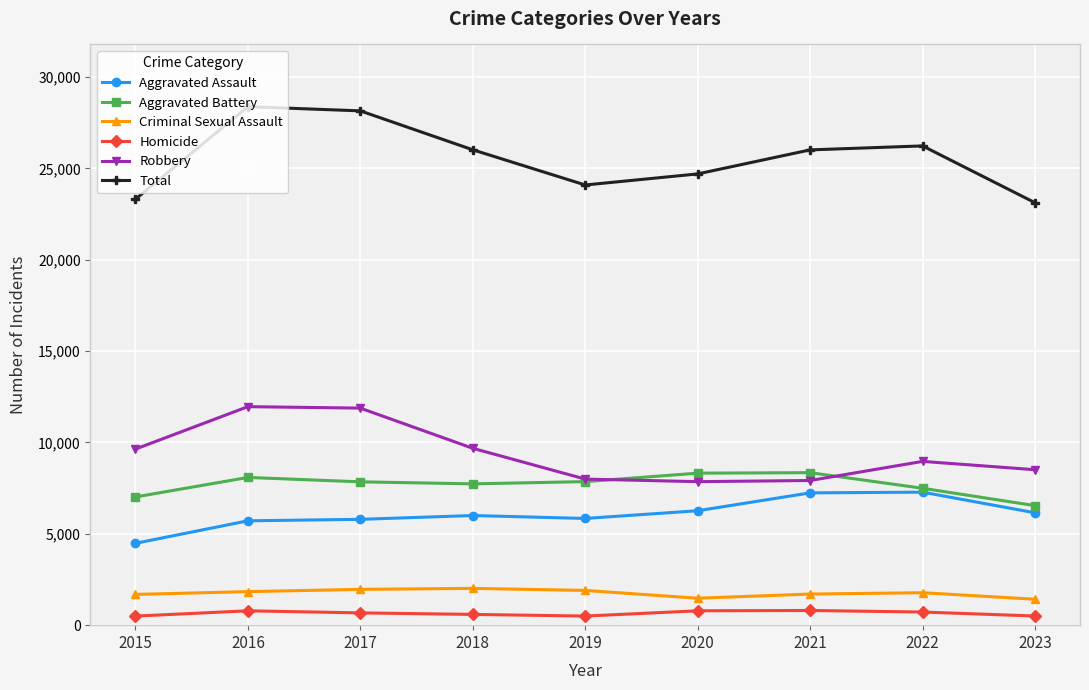

In Criminal Sexual Assault, how many points are lower than both neighbors (excluding endpoints)?

1